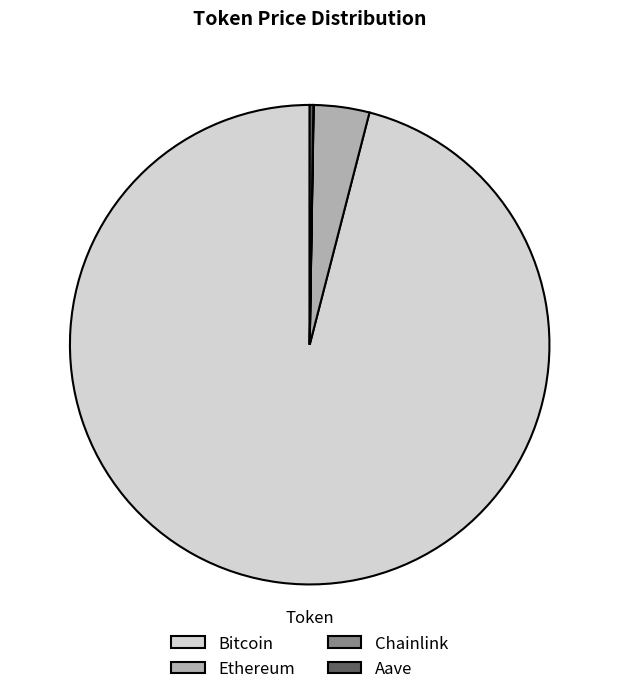

Between Ethereum and Bitcoin, which is larger?

Bitcoin